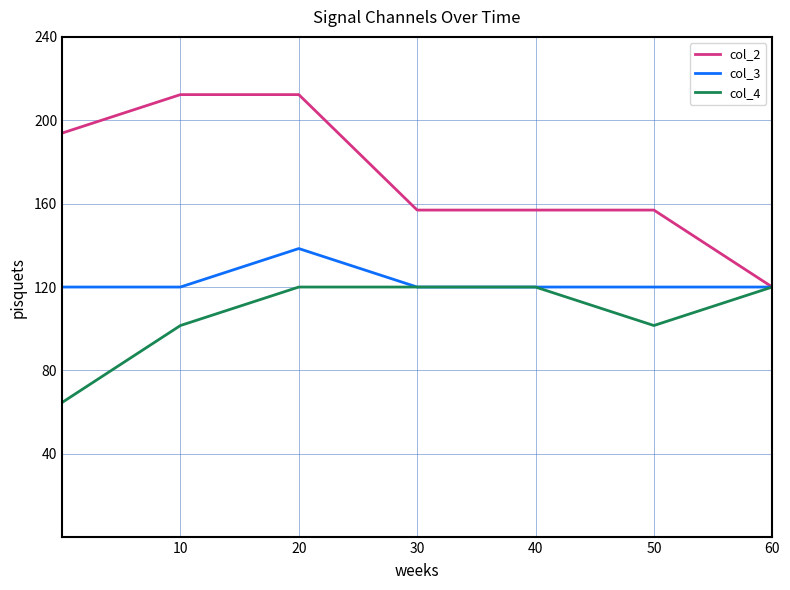

What value does the col_3 series have at 60?

120.0